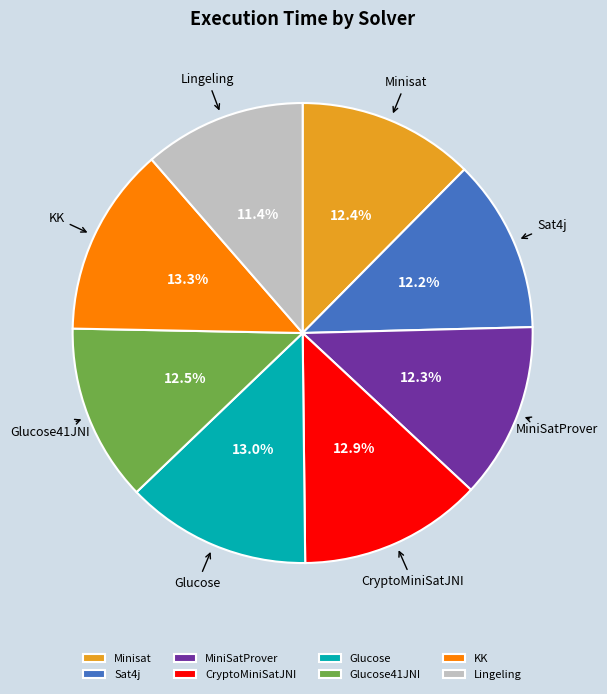

How many segments does this pie chart have?

8